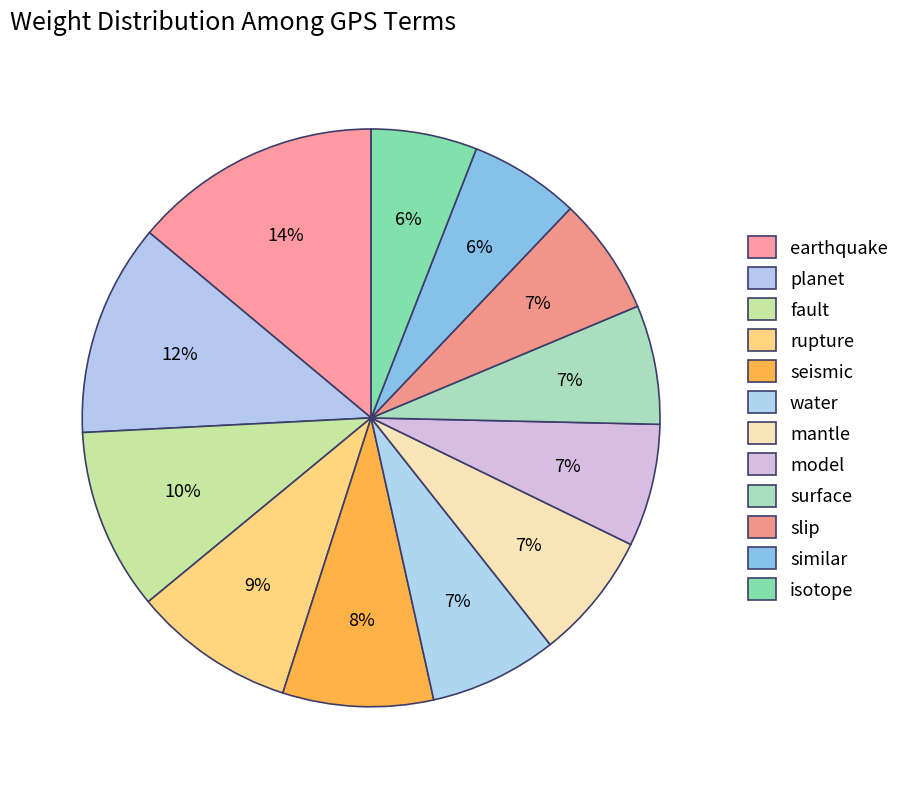

To the nearest percent, what is the average slice percentage?

8%